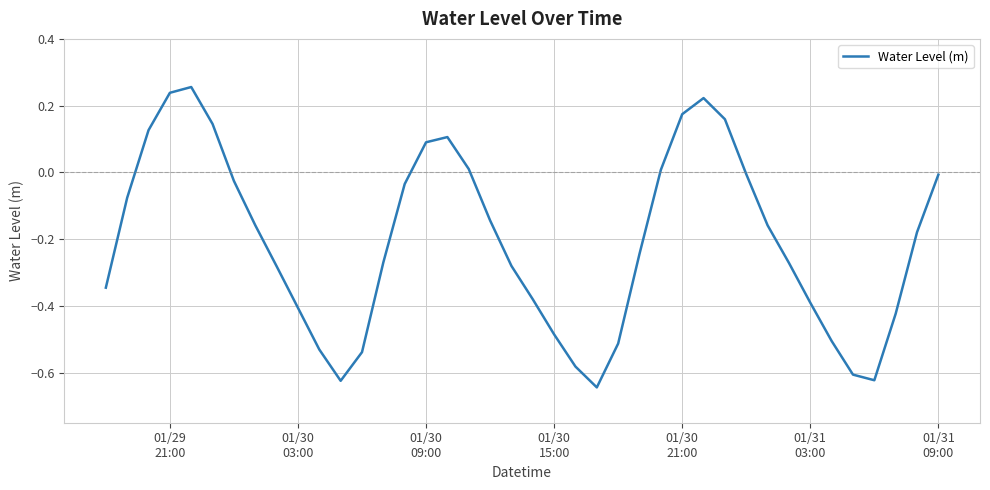

What is the difference between the maximum and minimum values?

0.9